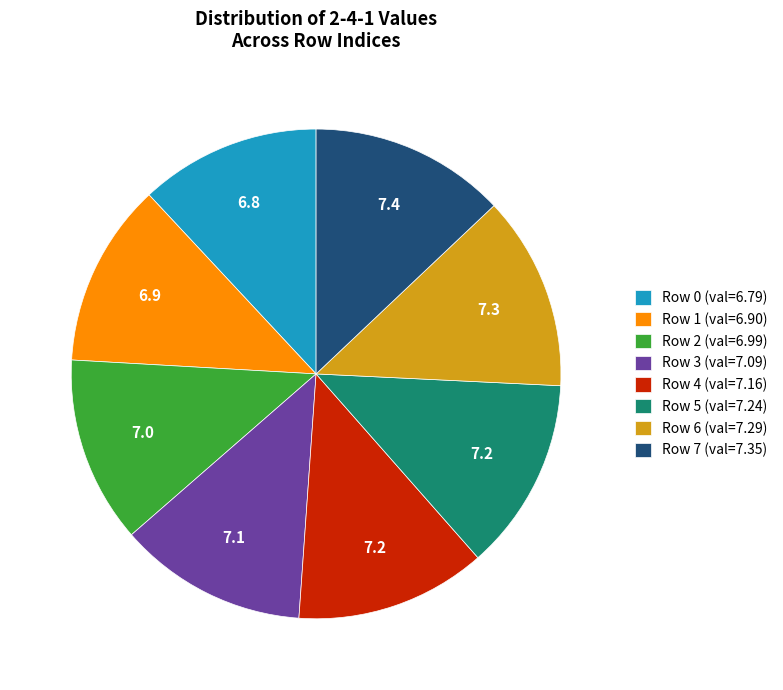

What is the ratio of the value at Row 2 (val=6.99) to the value at Row 5 (val=7.24)?

1.0